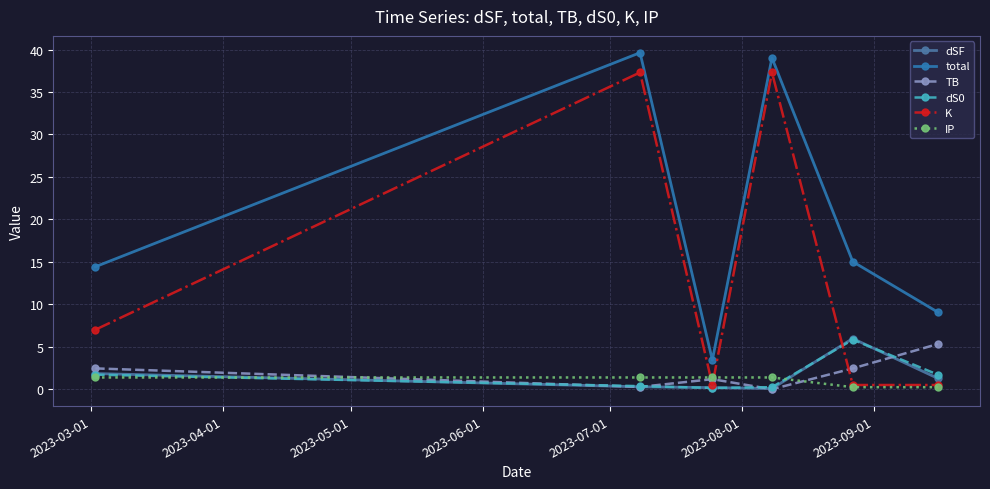

Which series has the largest total across all categories?

total